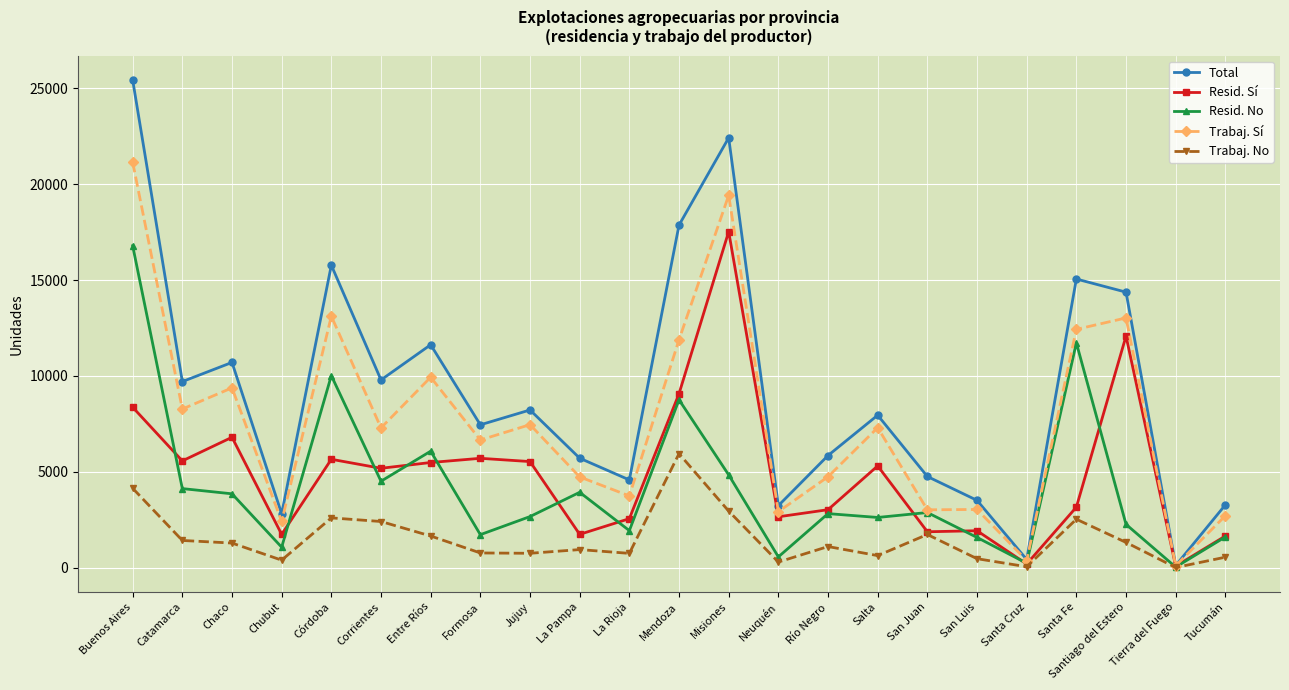

The value of Total at Tucumán is 3279. True or false?

True